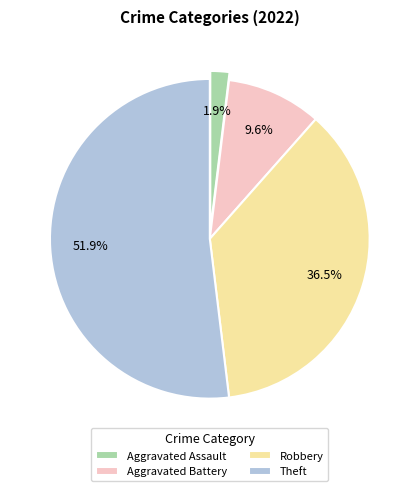

True or false: Aggravated Assault accounts for 2% of the total.

True